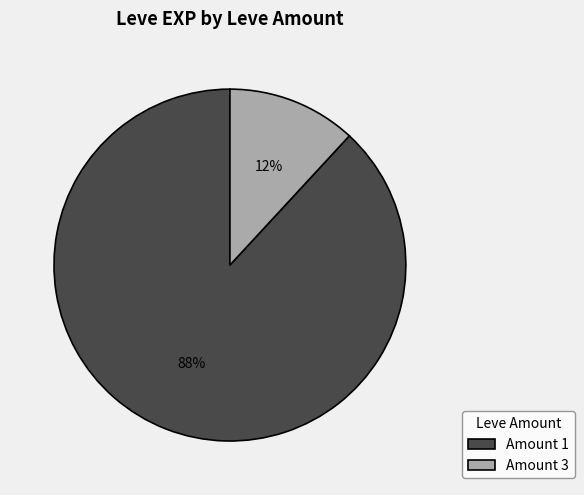

How many segments does this pie chart have?

2